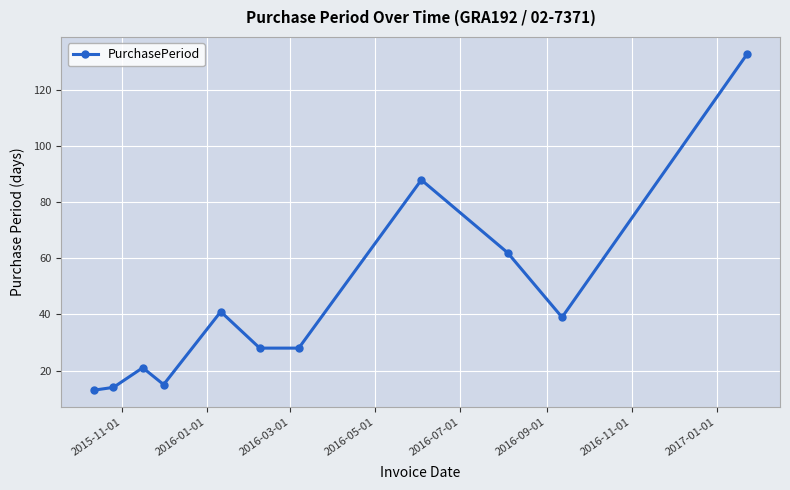

True or false: the data has more than 1 interior local peaks.

True